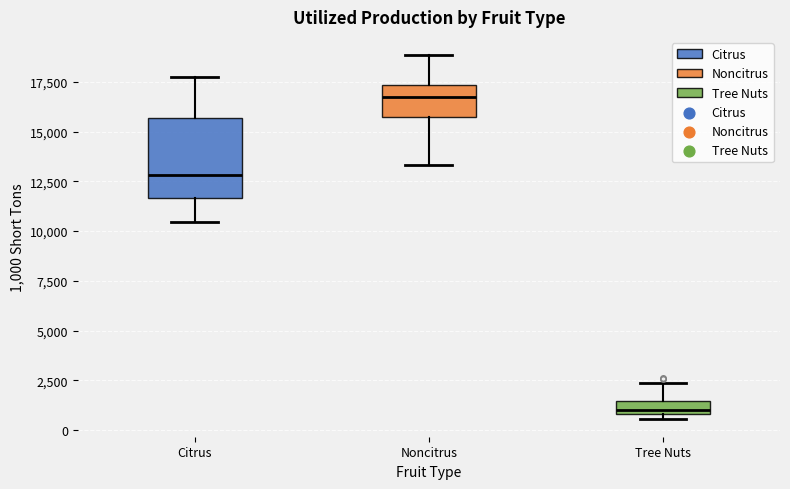

Comparing the boxes themselves (not the whiskers), which one is the tallest?

Citrus